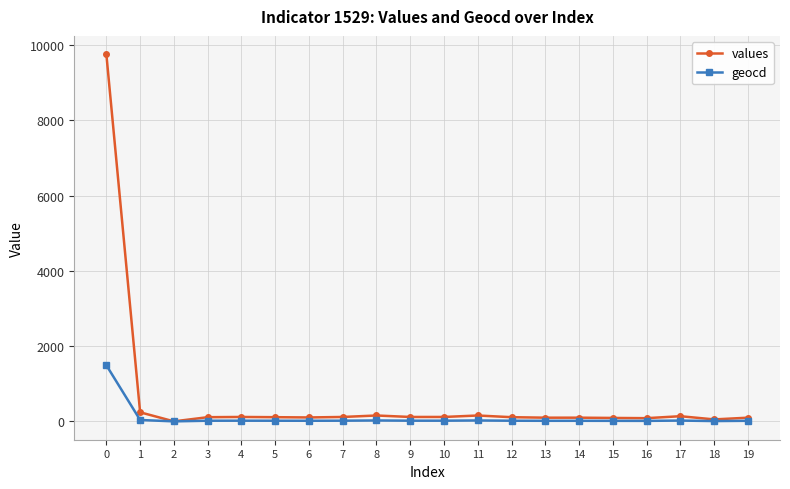

List the series in order of their overall mean, lowest first.

geocd, values